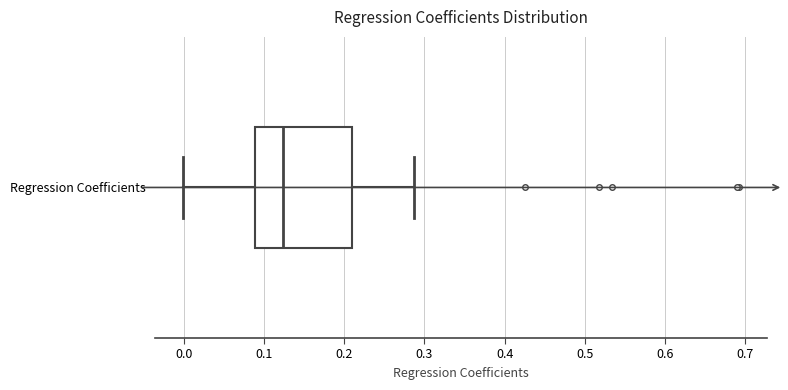

Where does the right whisker of the box for Regression Coefficients end on the x-axis? The values are not printed on the chart, so give them approximately, as read against the axis.

0.29